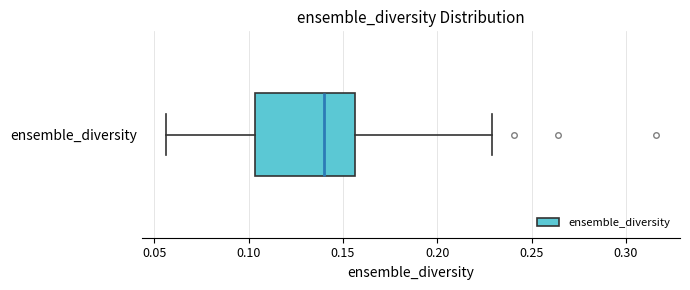

Read this box plot against the x-axis: the position of the median line, the range covered by the box, and the ends of both whiskers. The values are not printed on the chart, so give them approximately, as read against the axis.

median 0.140, box 0.105 to 0.155, whiskers 0.055 to 0.230